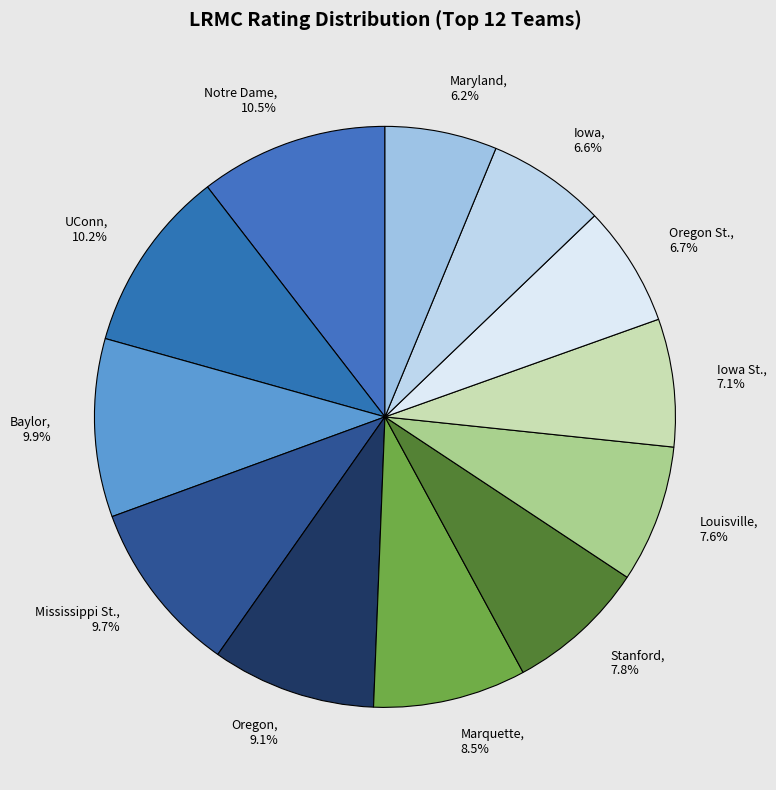

Which has a higher value, Baylor or Oregon St.?

Baylor